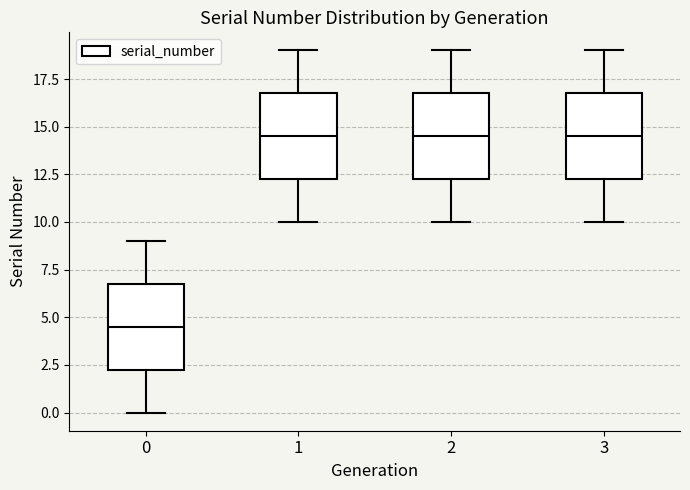

Reading left to right, transcribe this box plot: for each box, give where its median line is, the range the box spans, and where its two whiskers end, as read against the y-axis. The values are not printed on the chart, so give them approximately, as read against the axis.

0: median 4.5, box 2.5 to 7.0, whiskers 0.0 to 9.0
1: median 14.5, box 12.5 to 17.0, whiskers 10.0 to 19.0
2: median 14.5, box 12.5 to 17.0, whiskers 10.0 to 19.0
3: median 14.5, box 12.5 to 17.0, whiskers 10.0 to 19.0